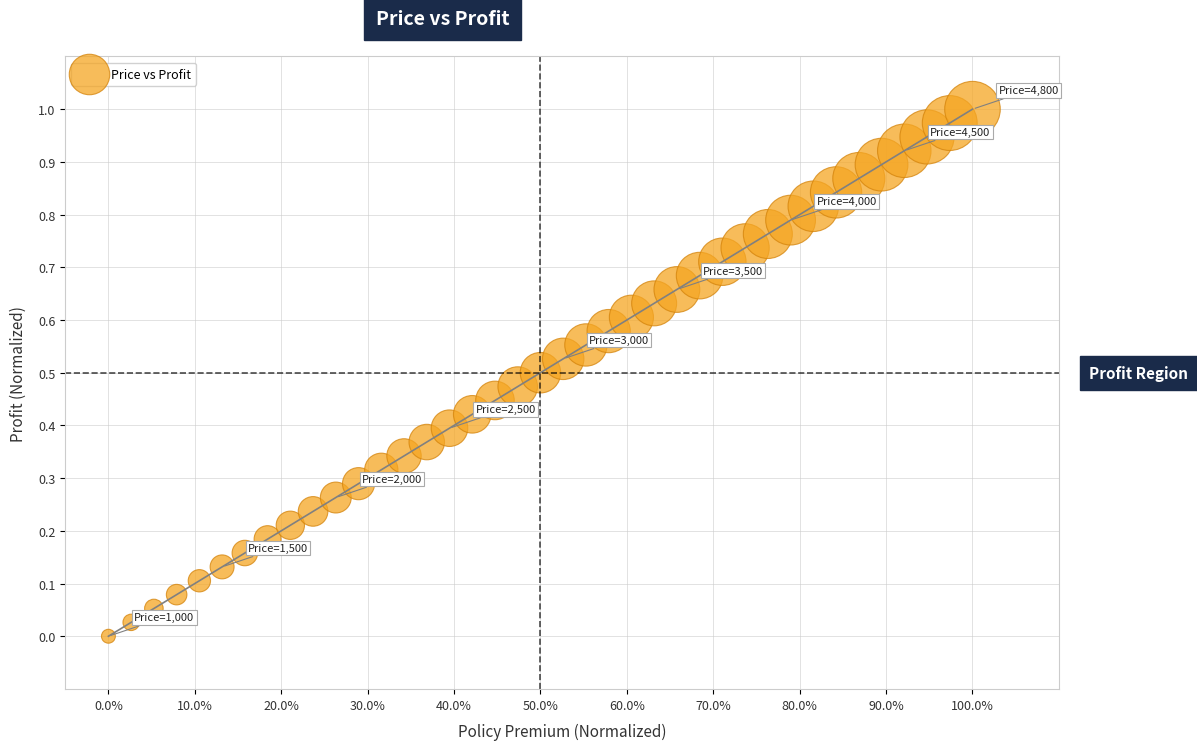

How many data points are displayed?

39